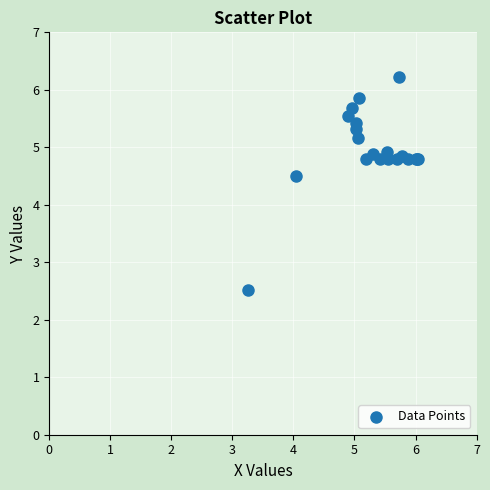

What Y value in the scatter plot is closest to 4?

4.5